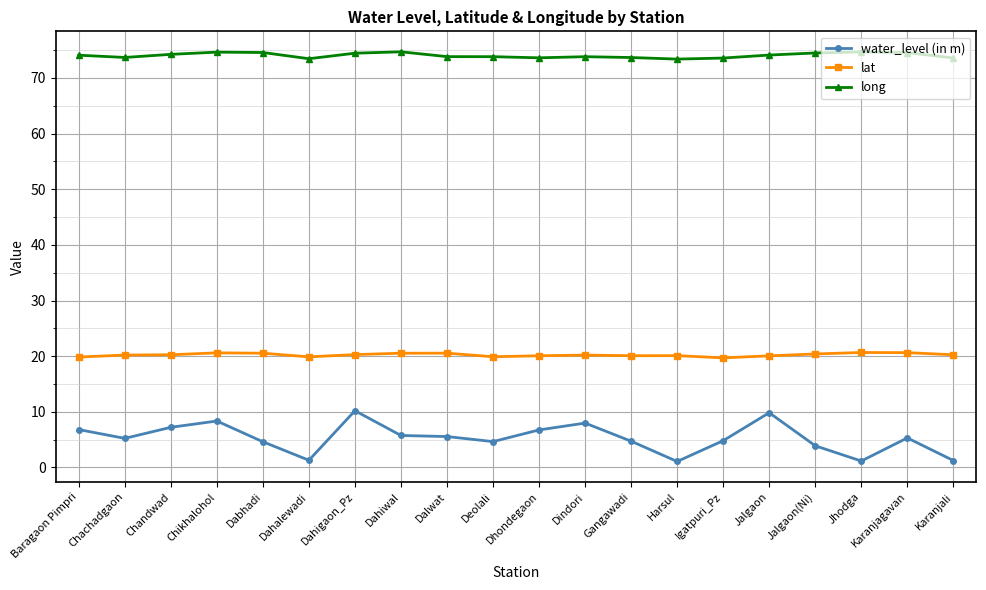

The water_level (in m) series shows 6.8 at Baragaon Pimpri. True or false?

True